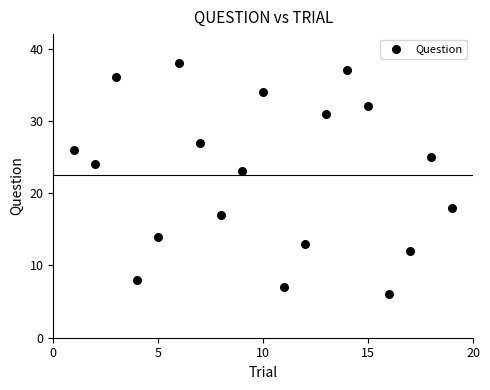

What Y value in the scatter plot is closest to 22?

23